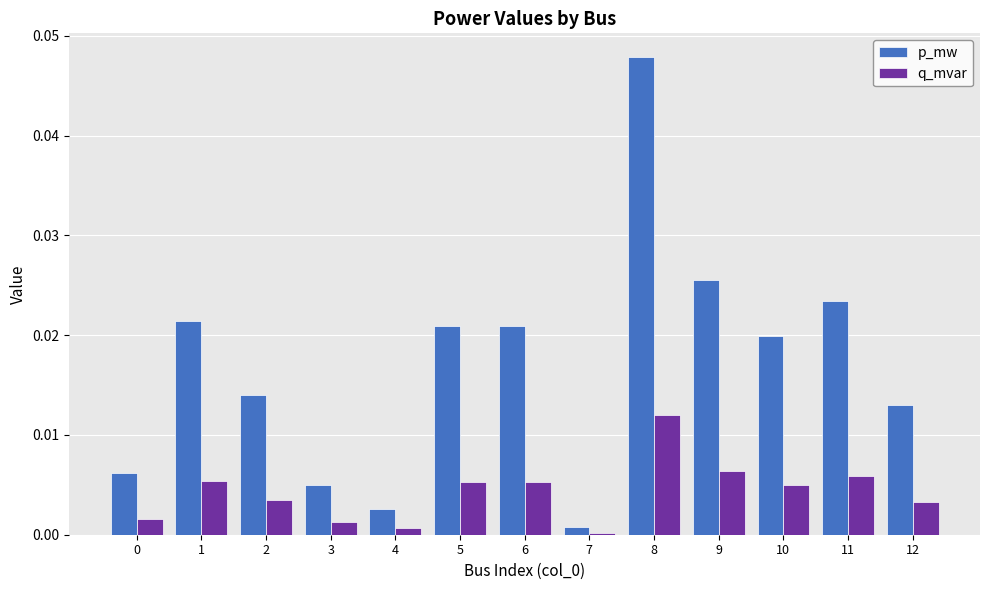

How many bars are there in each group?

2